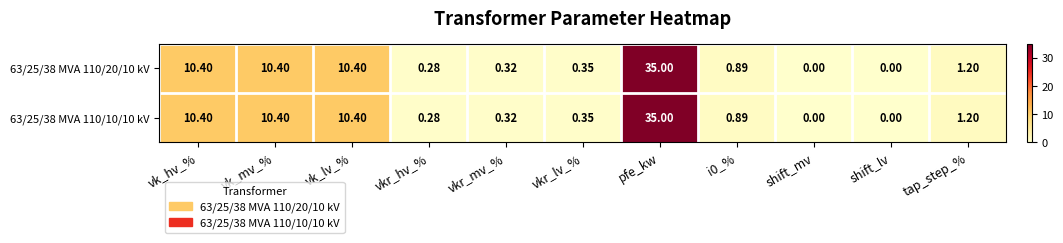

How many distinct data groups are displayed?

2